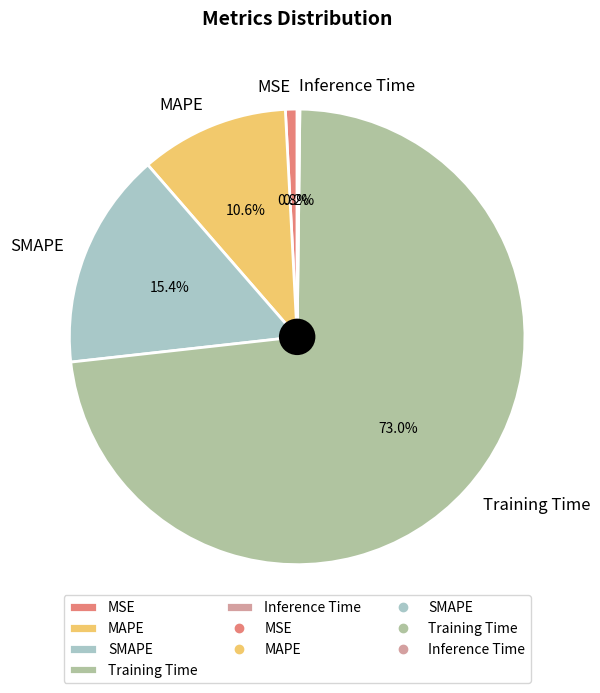

Which has a higher value, MAPE or Training Time?

Training Time